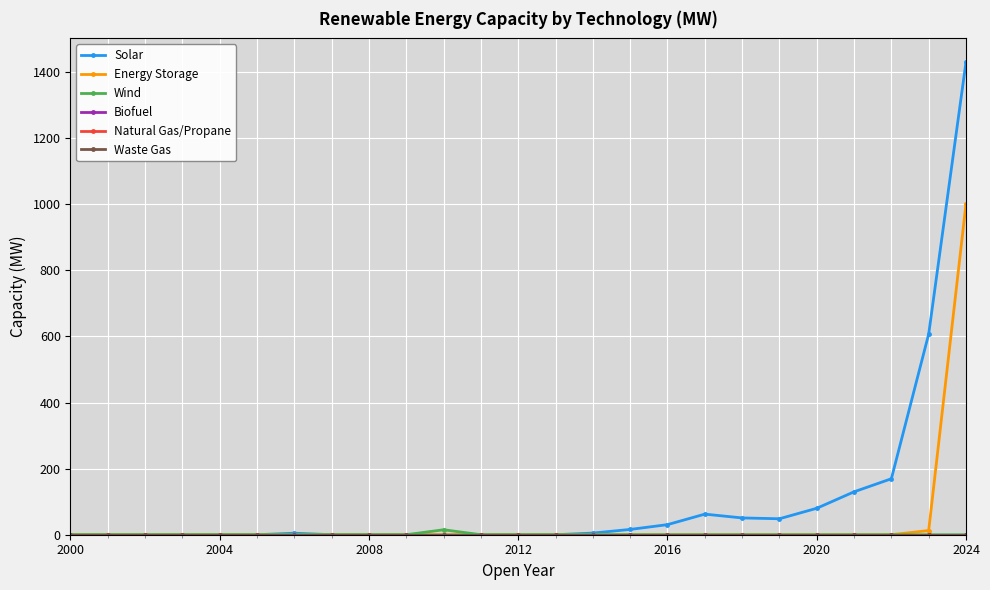

Does the chart have visible grid lines?

Yes